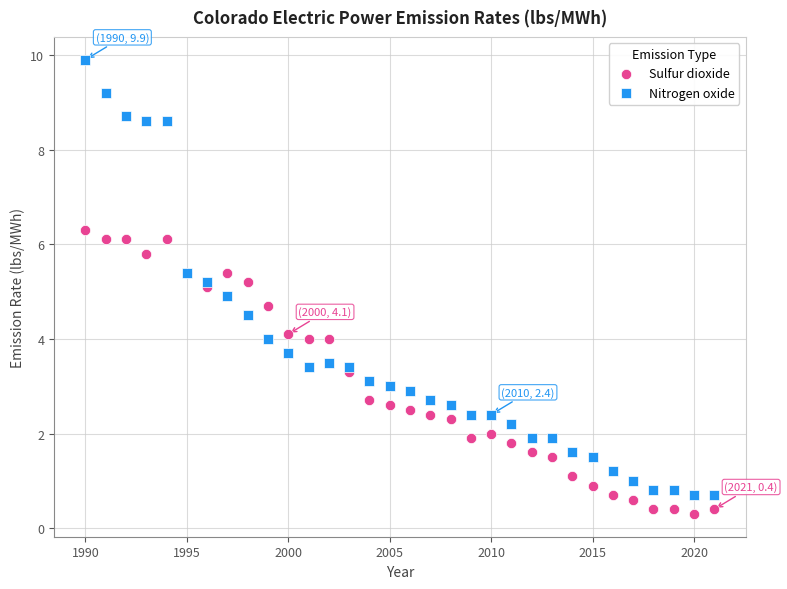

What is the X range (max minus min) for the scatter plot?

31.0